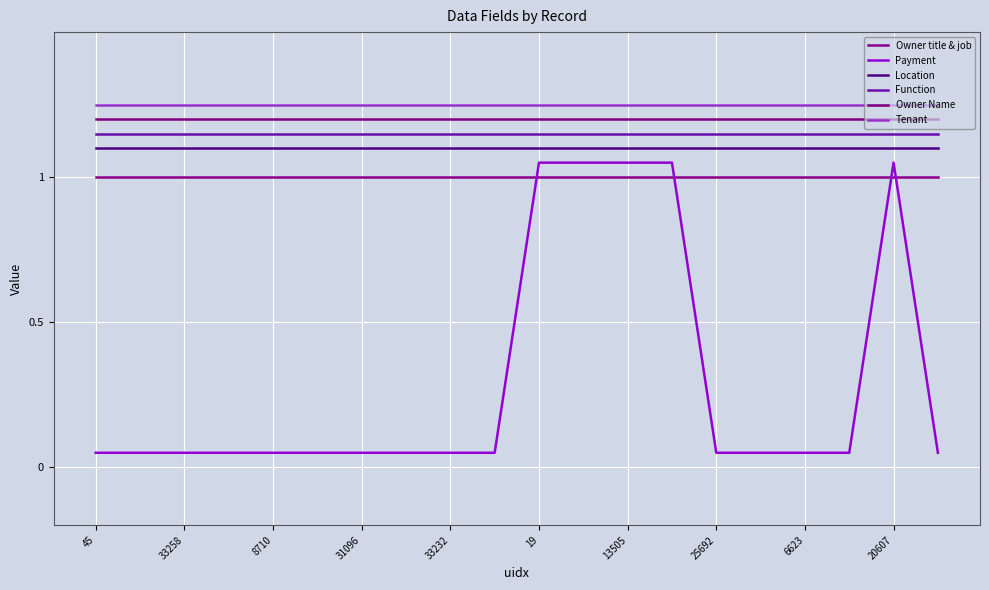

True or false: Owner title & job and Function intersect in this chart.

False